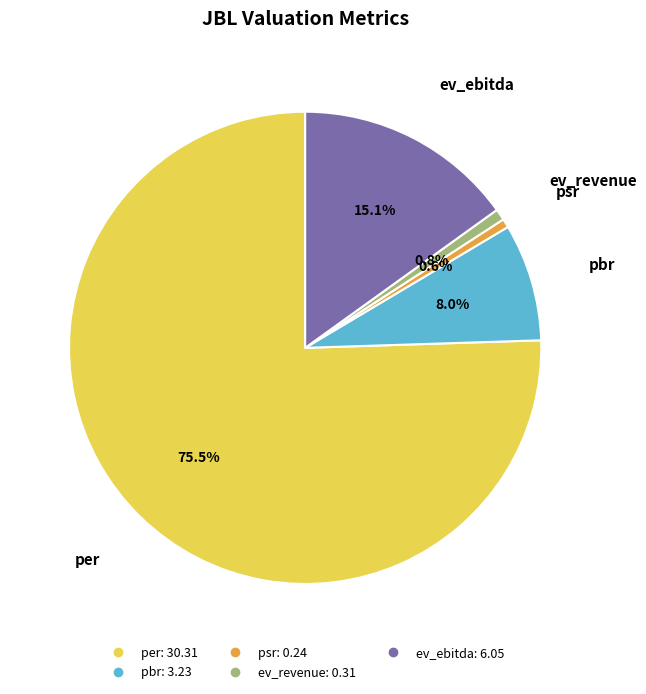

What is the largest slice in the pie chart?

per